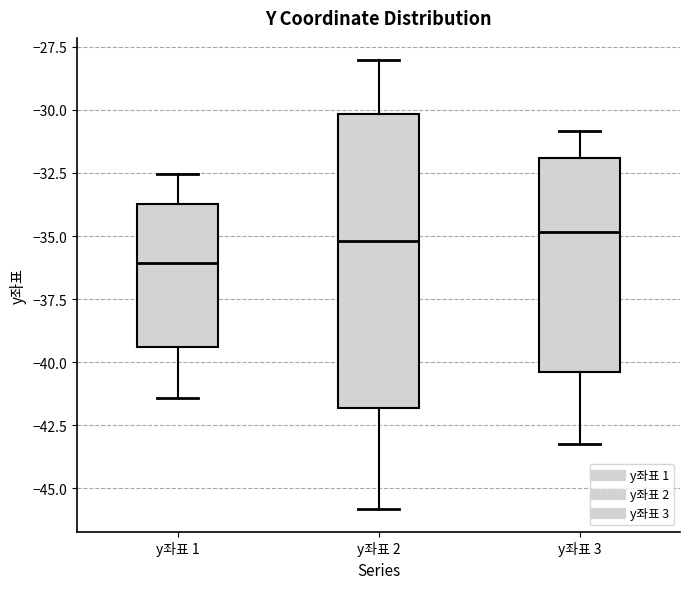

Comparing the boxes themselves (not the whiskers), which one is the tallest?

y좌표 2